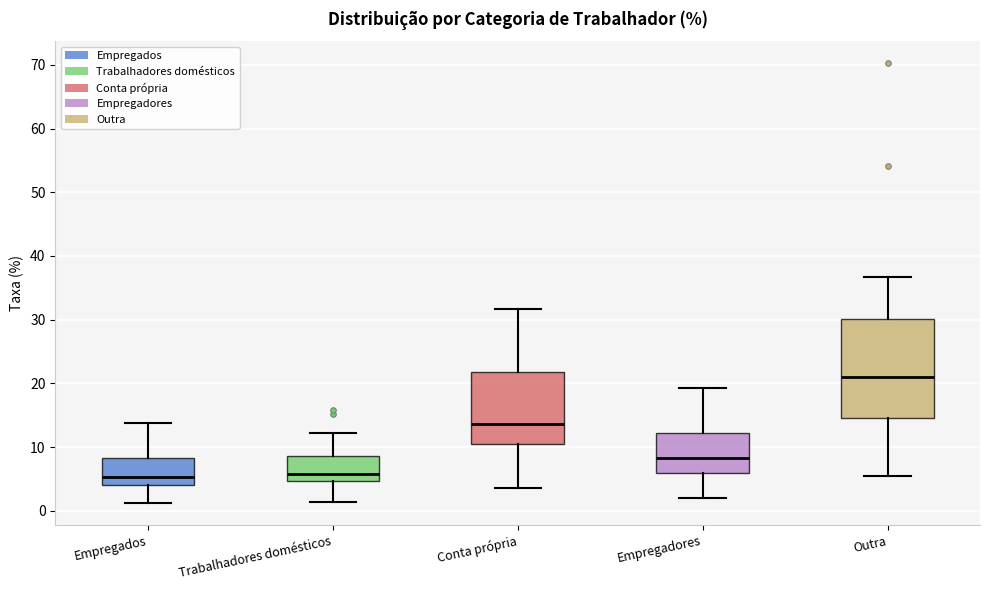

Reading left to right, read every box against the y-axis: the position of its median line, the range the box covers, and the ends of its whiskers. The values are not printed on the chart, so give them approximately, as read against the axis.

Empregados: median 5, box 4 to 8, whiskers 1 to 14
Trabalhadores domésticos: median 6, box 5 to 9, whiskers 1 to 12
Conta própria: median 14, box 11 to 22, whiskers 4 to 32
Empregadores: median 8, box 6 to 12, whiskers 2 to 19
Outra: median 21, box 15 to 30, whiskers 5 to 37